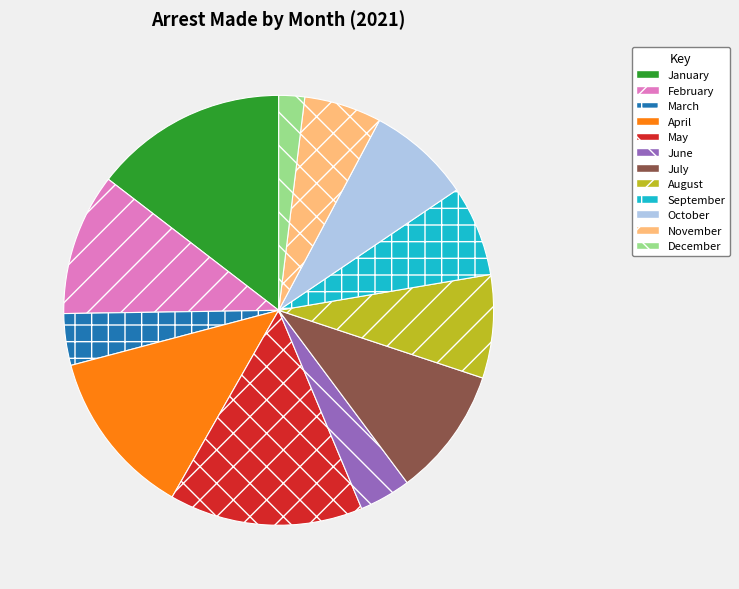

What is the smallest slice in the pie chart?

December